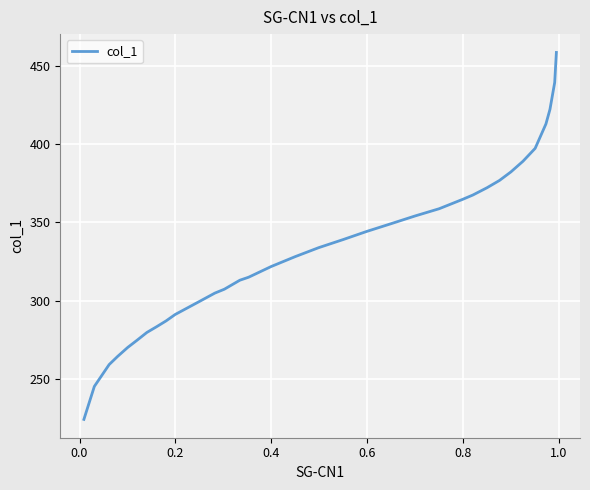

What is the smallest value displayed?

224.2